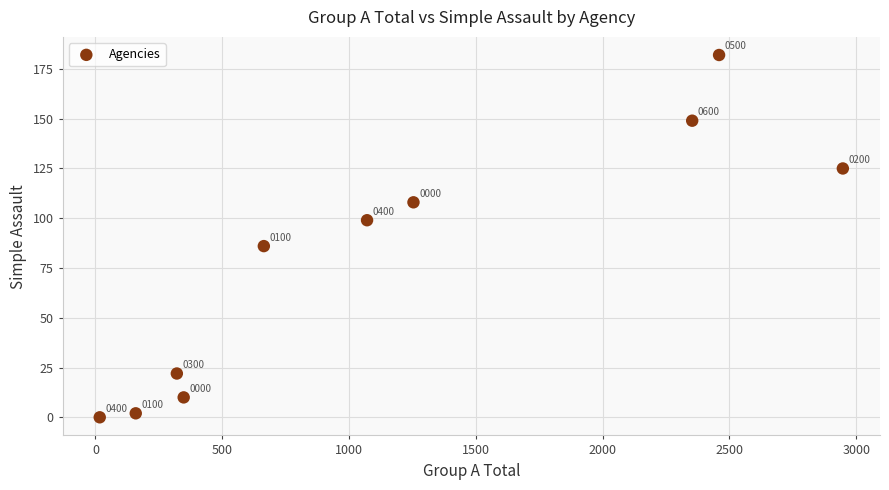

What Y value in the scatter plot is closest to 91?

86